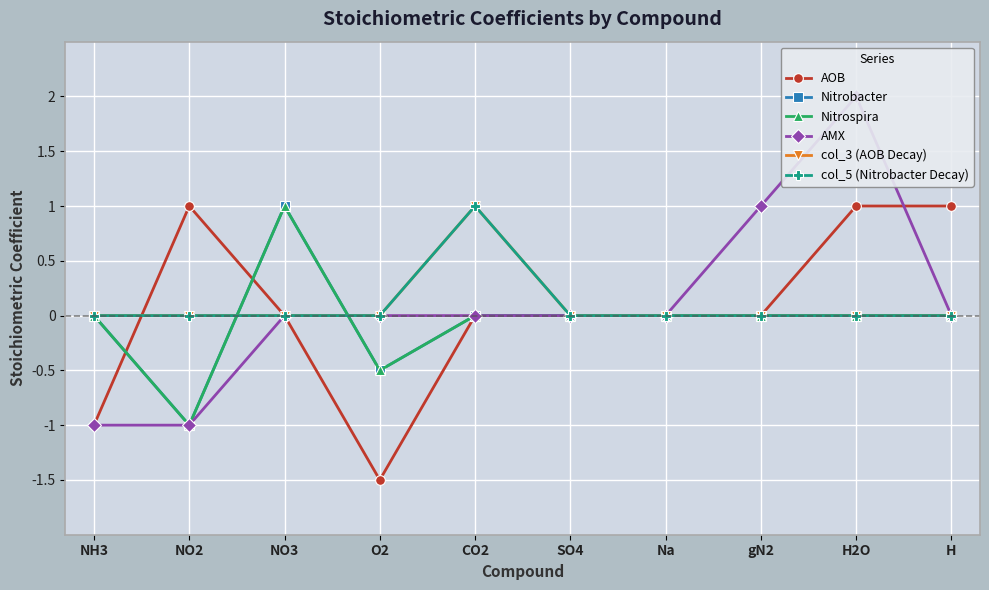

At which label does Nitrobacter first exceed 0?

NO3